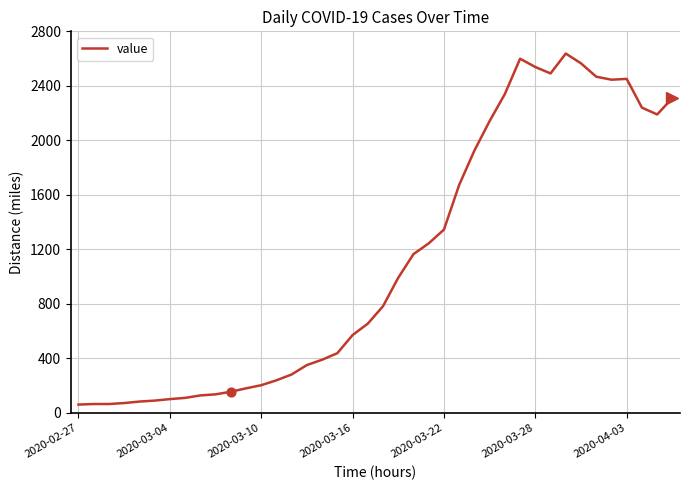

What is the difference between the maximum and minimum values?

2576